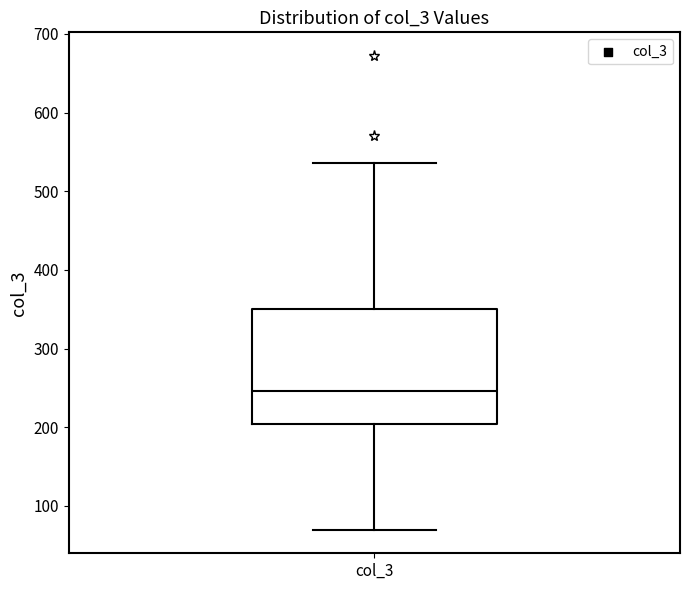

Transcribe this box plot: give where the median line is, the range the box spans, and where the two whiskers end, as read against the y-axis. The values are not printed on the chart, so give them approximately, as read against the axis.

median 250, box 200 to 350, whiskers 70 to 540